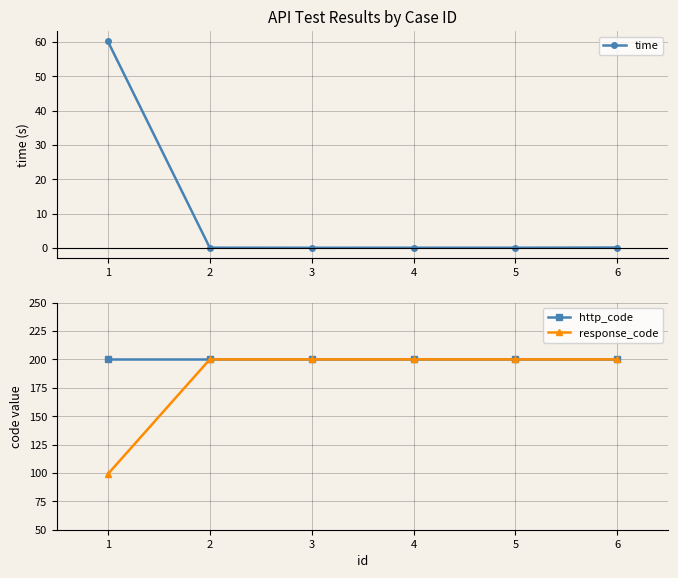

Does the chart have visible grid lines?

Yes